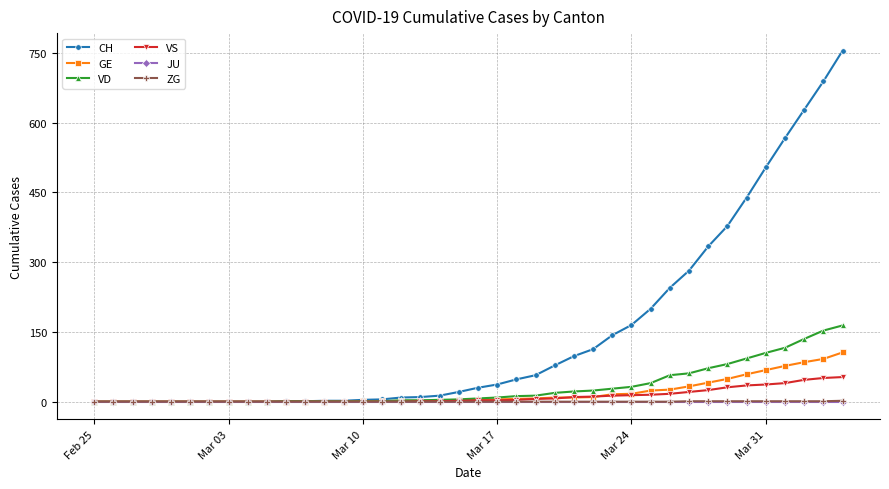

How many distinct data groups are displayed?

6